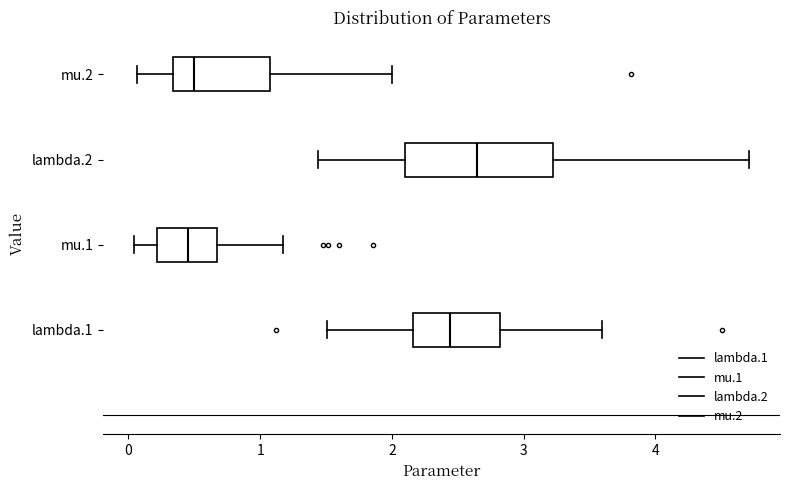

Where does the median line of the box for lambda.2 sit on the x-axis? The values are not printed on the chart, so give them approximately, as read against the axis.

2.6